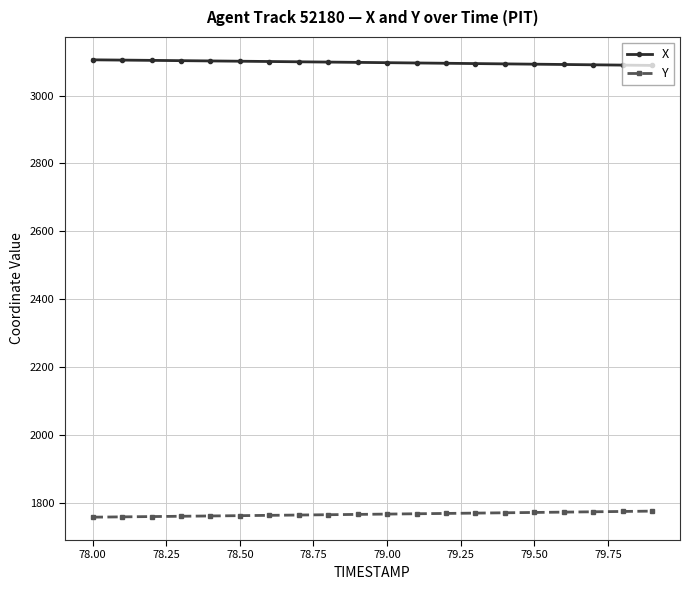

What is the difference between the maximum and minimum values in the Y series?

17.8